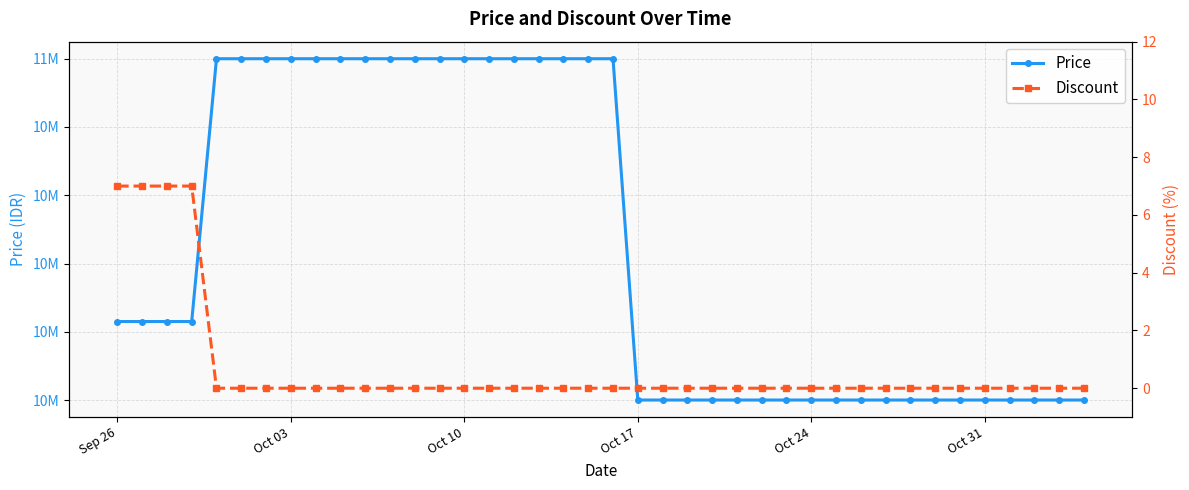

Is this an area chart (filled region under the line)?

No